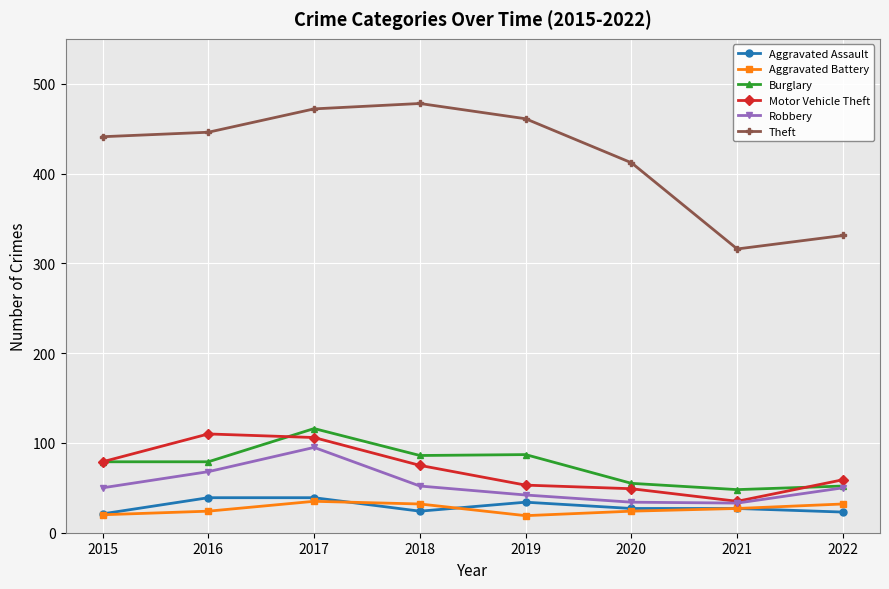

Between 2019 and 2022, which series saw the biggest shift?

Theft